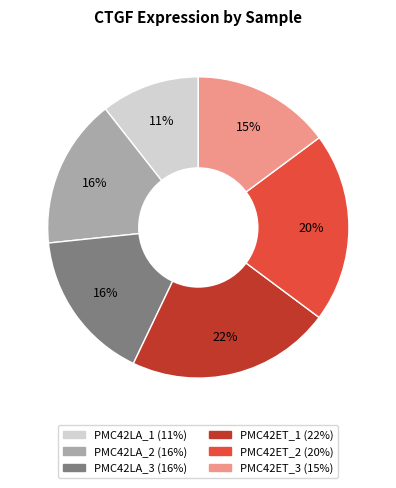

True or false: PMC42ET_3 accounts for 15% of the total.

True